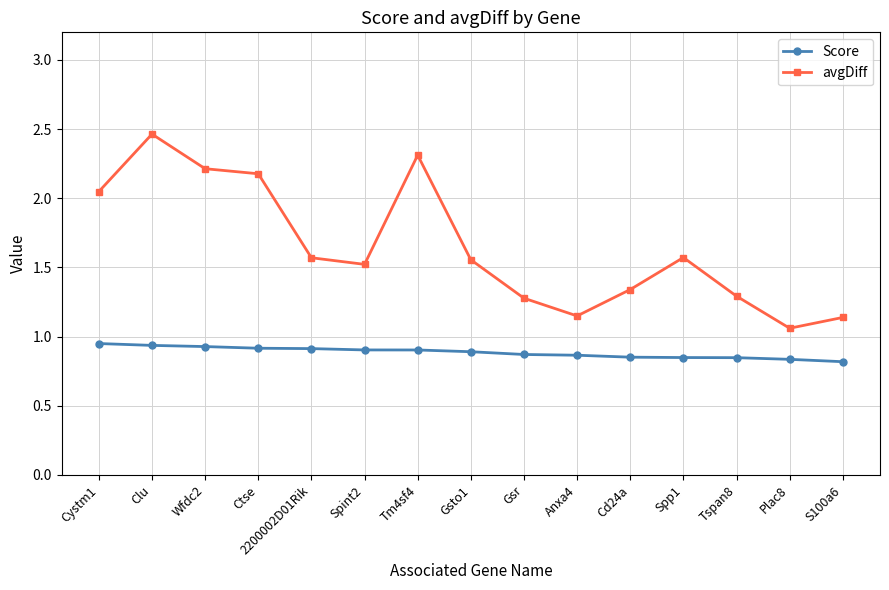

List the series in order of their overall mean, lowest first.

Score, avgDiff